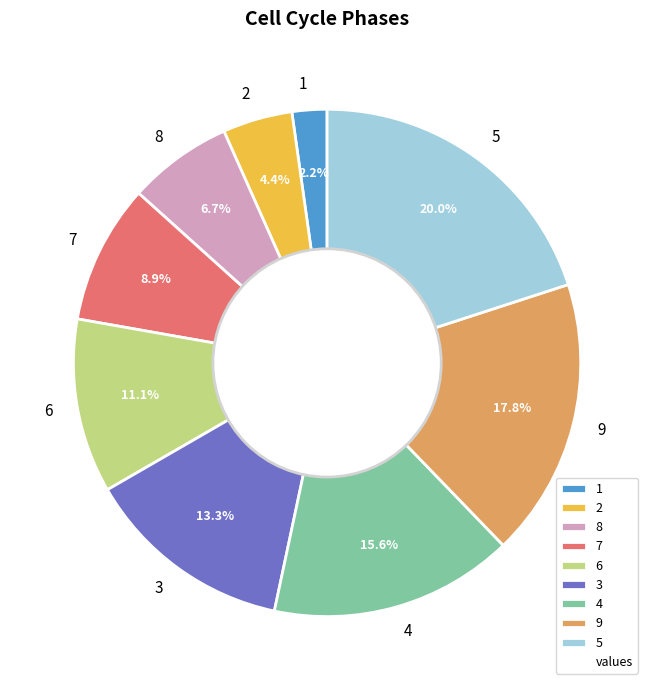

Is 3 the majority of the pie?

No